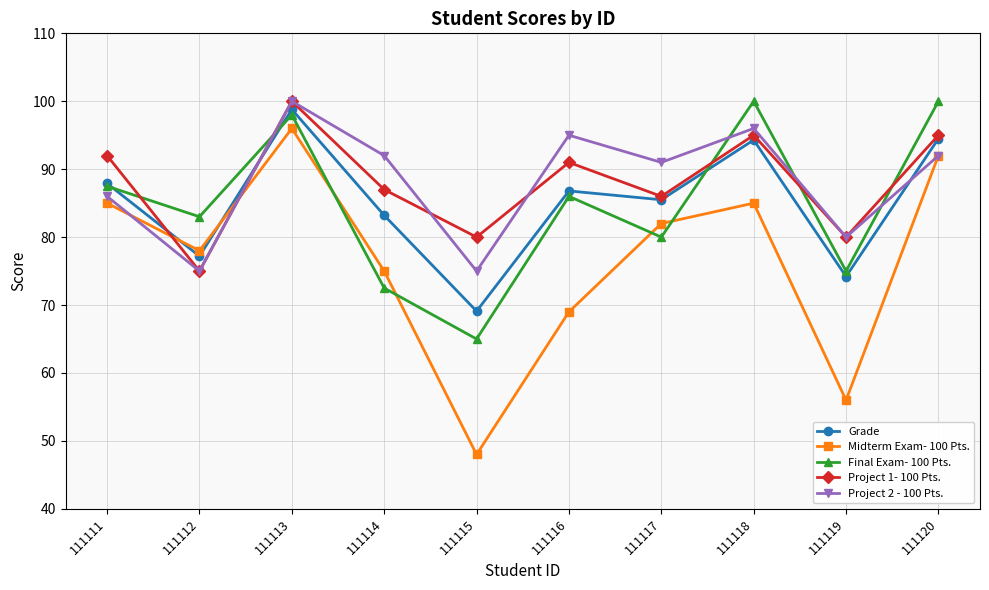

How many interior local valleys does the Project 1- 100 Pts. series have?

4